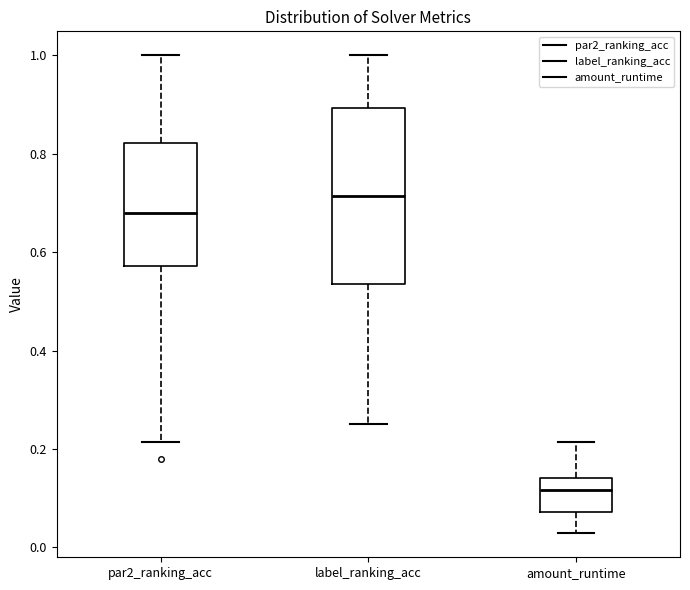

Where is the lower edge of the box for label_ranking_acc on the y-axis? The values are not printed on the chart, so give them approximately, as read against the axis.

0.54